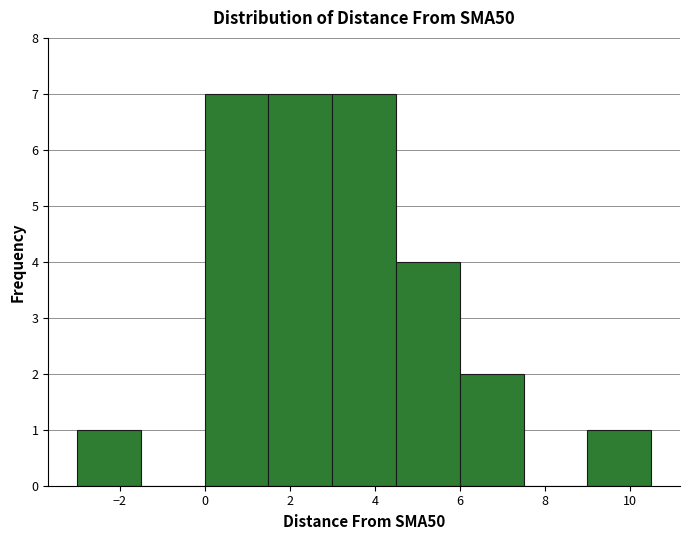

Reading left to right, list every bar in this chart as the range it spans on the x-axis followed by its height. Neither the bar edges nor the heights are printed on the chart, so give them approximately, as read against the axes.

-3.0 to -1.5: 1
-1.5 to 0.0: 0
0.0 to 1.5: 7
1.5 to 3.0: 7
3.0 to 4.5: 7
4.5 to 6.0: 4
6.0 to 7.5: 2
7.5 to 9.0: 0
9.0 to 10.5: 1